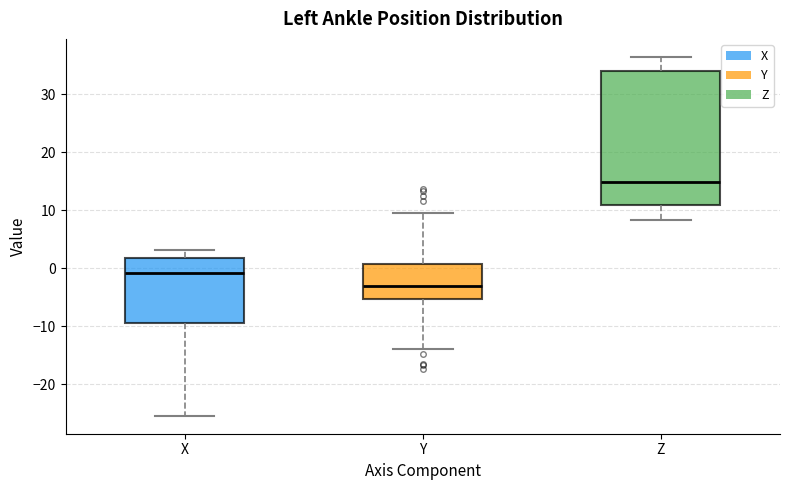

Comparing the boxes themselves (not the whiskers), which one is the tallest?

Z